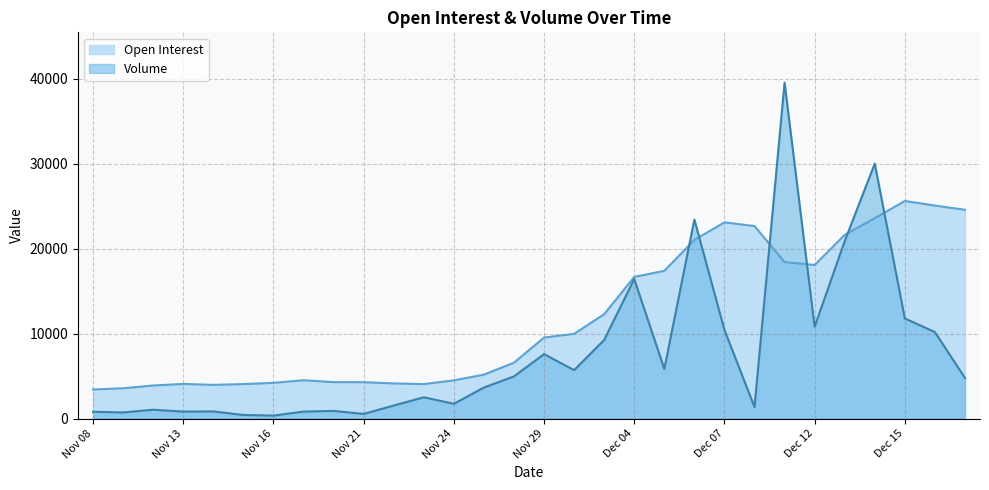

What is the difference between the maximum and minimum values in the Volume series?

39198